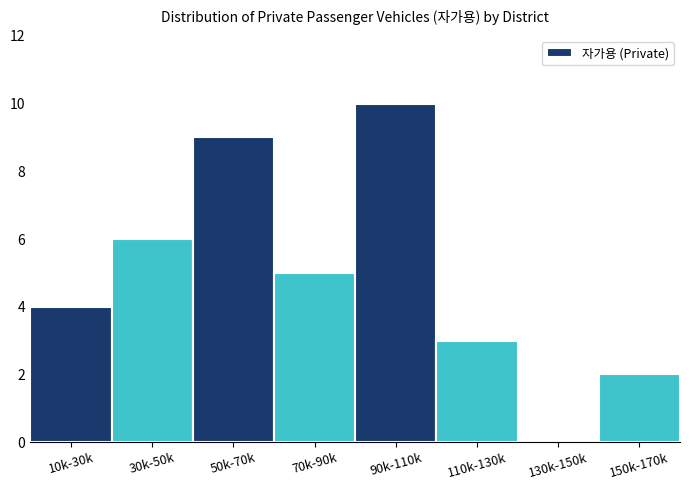

Reading left to right, what are all the values shown in this chart?

10k-30k=4	30k-50k=6	50k-70k=9	70k-90k=5	90k-110k=10	110k-130k=3	130k-150k=0	150k-170k=2